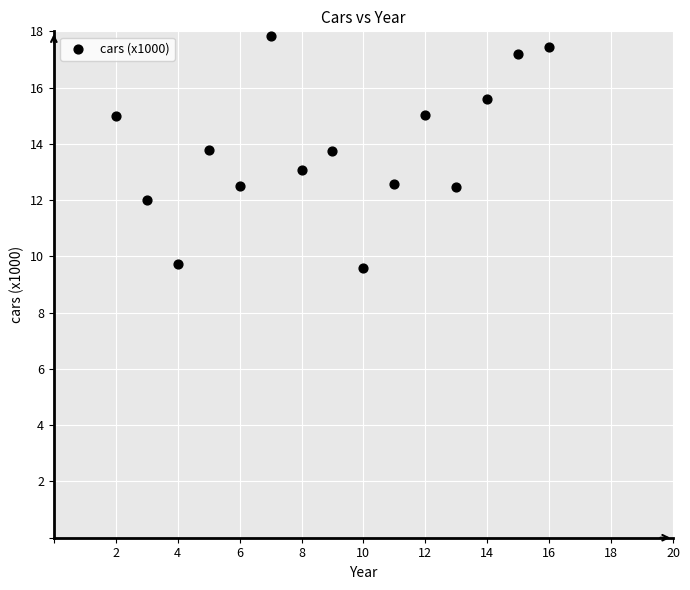

What is the range of Y values (max minus min)?

8.2